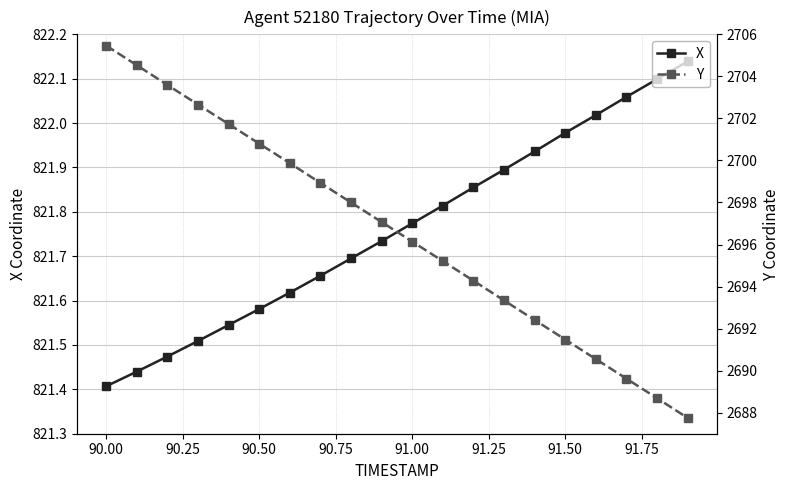

At which label is X closest to 821?

90.00